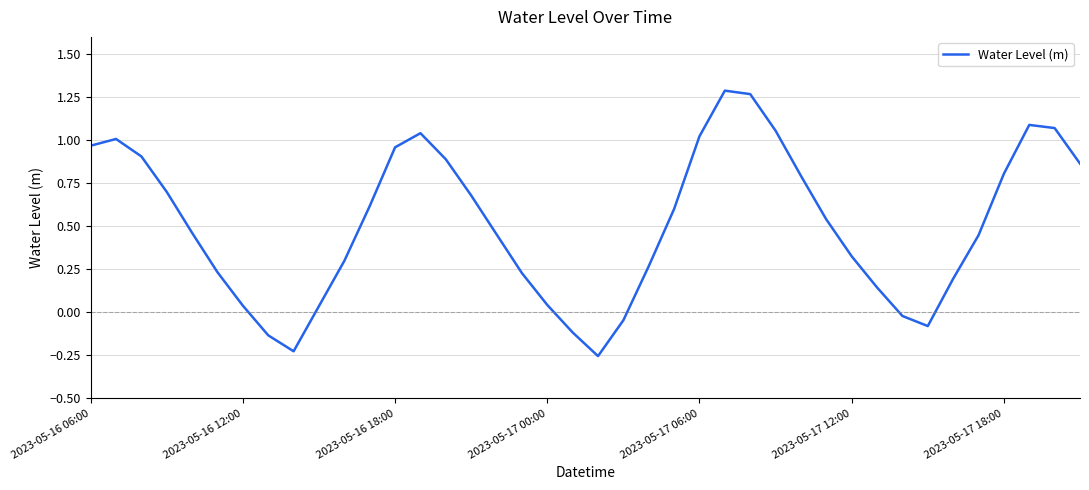

What is the difference between the maximum and minimum values?

1.5